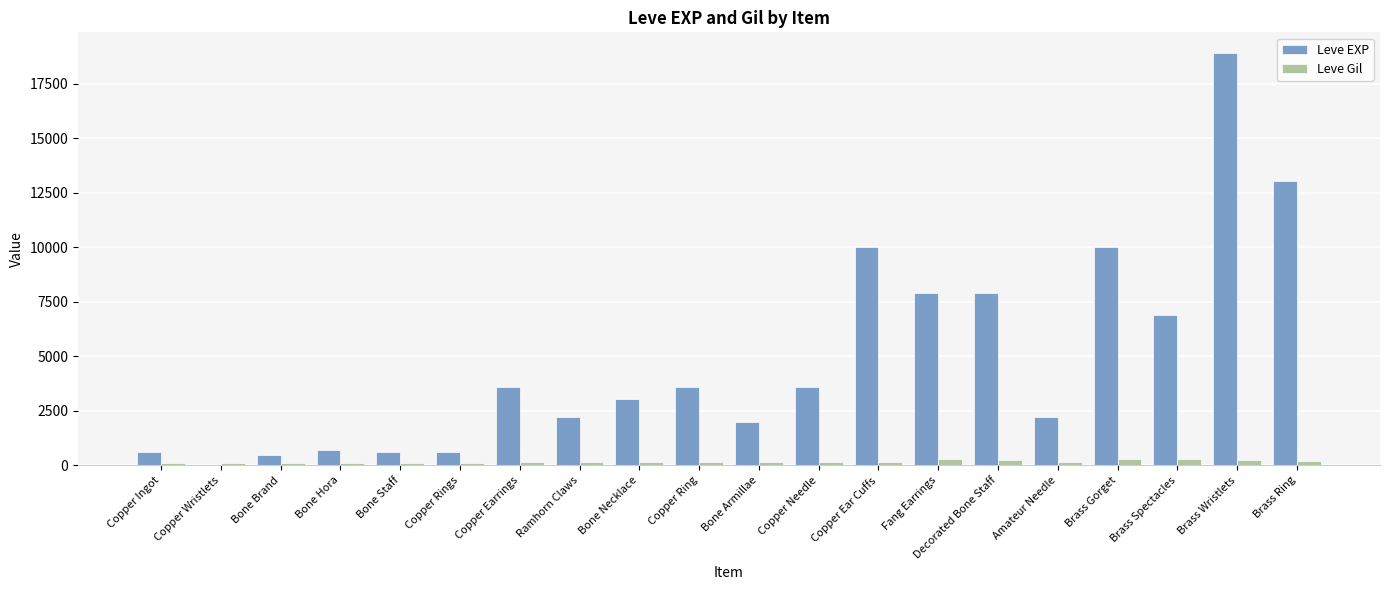

Are the bars horizontal?

No